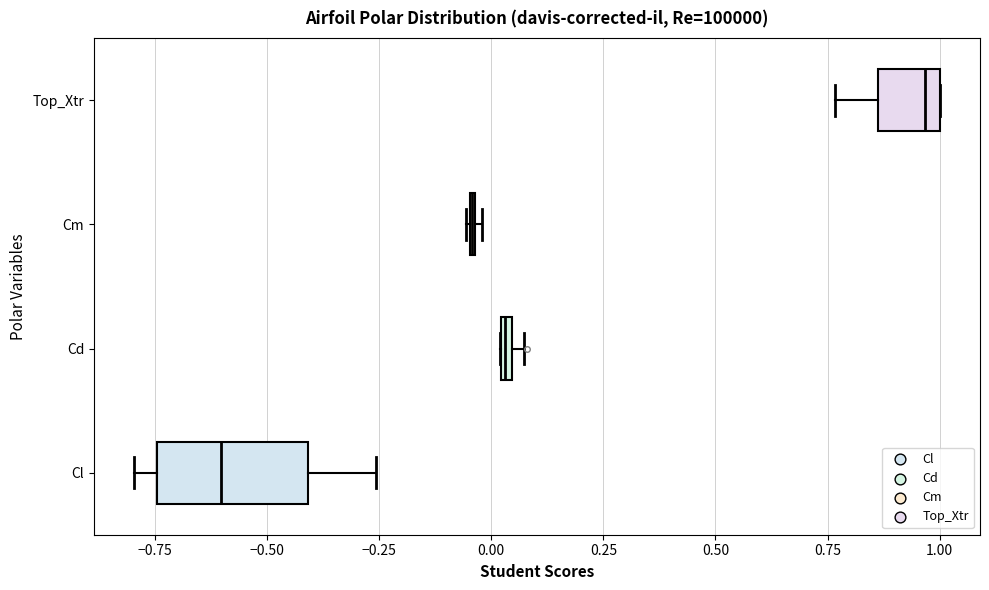

Where is the right edge of the box for Cd on the x-axis? The values are not printed on the chart, so give them approximately, as read against the axis.

0.05